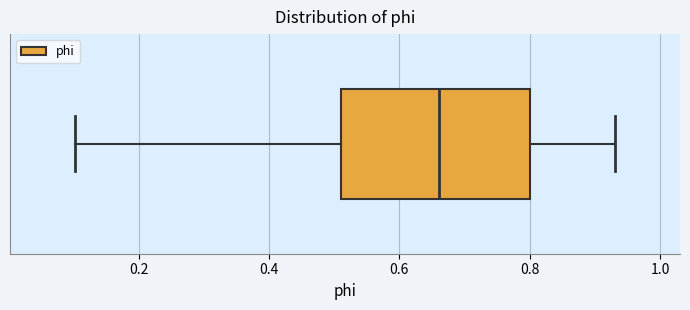

Where is the left edge of the box on the x-axis? The values are not printed on the chart, so give them approximately, as read against the axis.

0.52